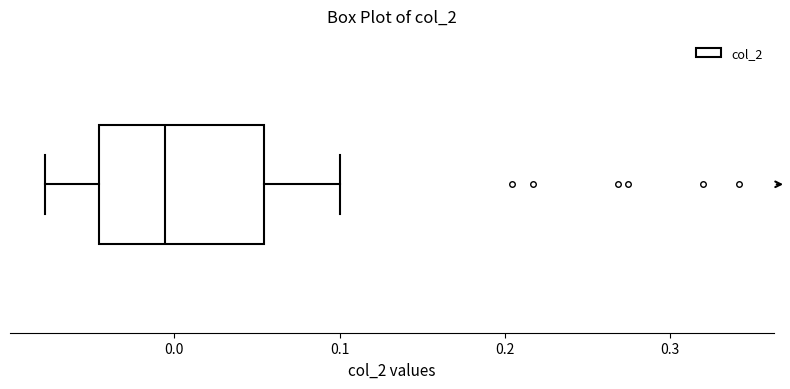

Transcribe this box plot: give where the median line is, the range the box spans, and where the two whiskers end, as read against the x-axis. The values are not printed on the chart, so give them approximately, as read against the axis.

median -0.01, box -0.05 to 0.05, whiskers -0.08 to 0.10